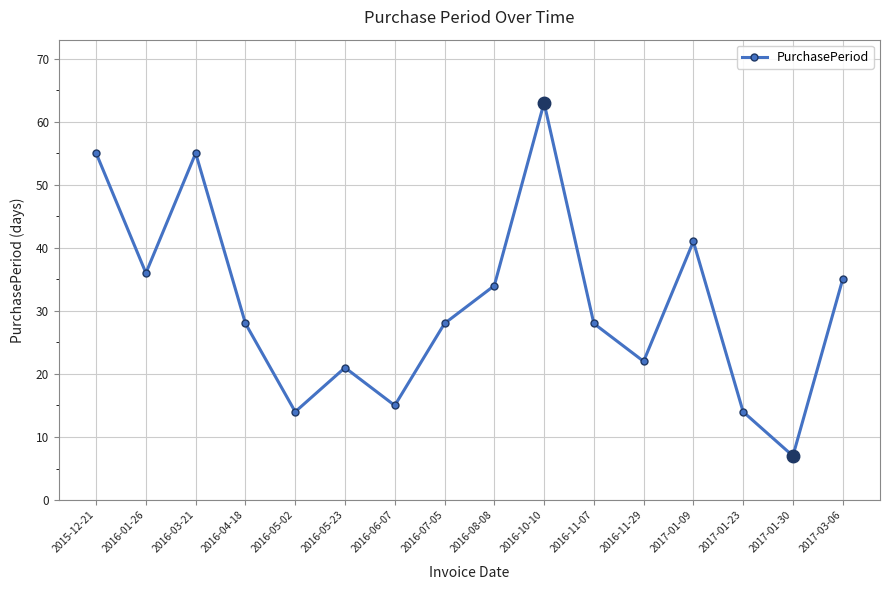

What is the average value?

31